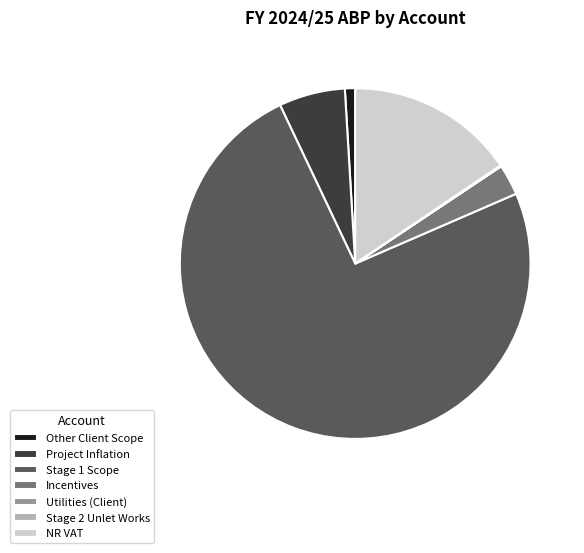

Does any single category account for the majority?

Yes